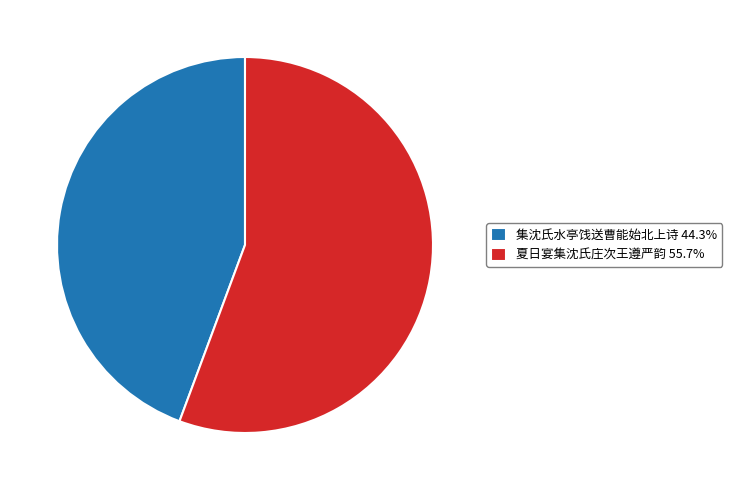

Approximately how many times larger is the value at 集沈氏水亭饯送曹能始北上诗 44.3% compared to 夏日宴集沈氏庄次王遵严韵 55.7%?

0.8